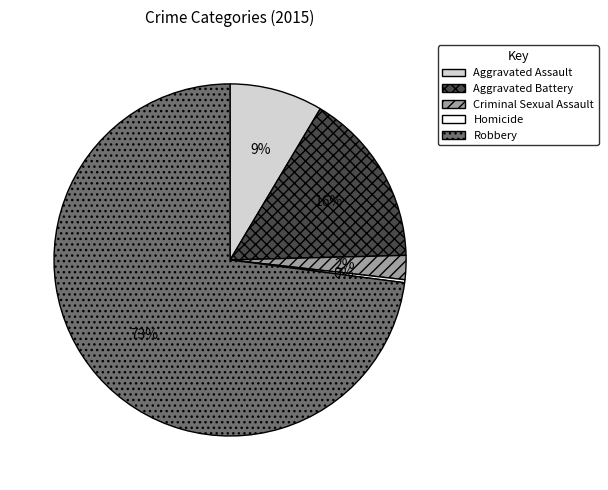

To the nearest percent, what percentage of the pie is Robbery?

73%